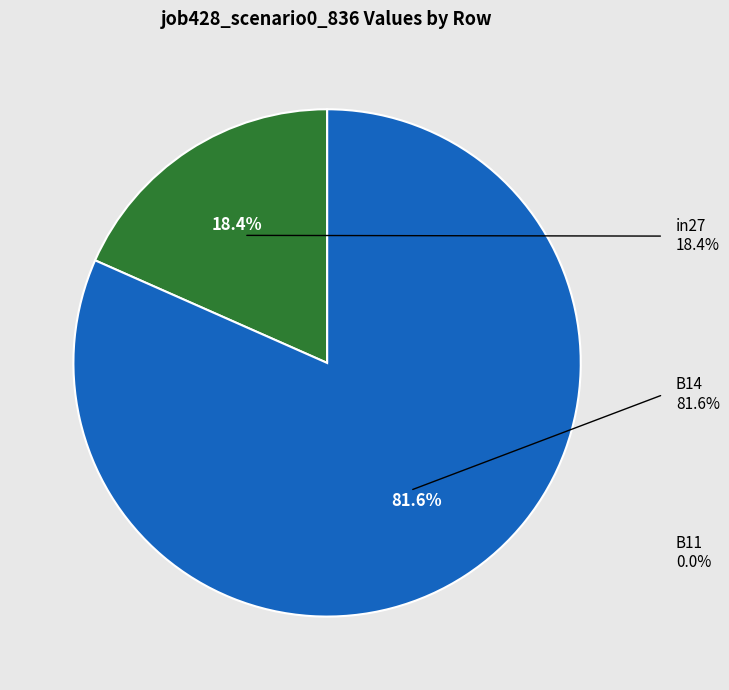

Is there a majority slice in this chart?

Yes